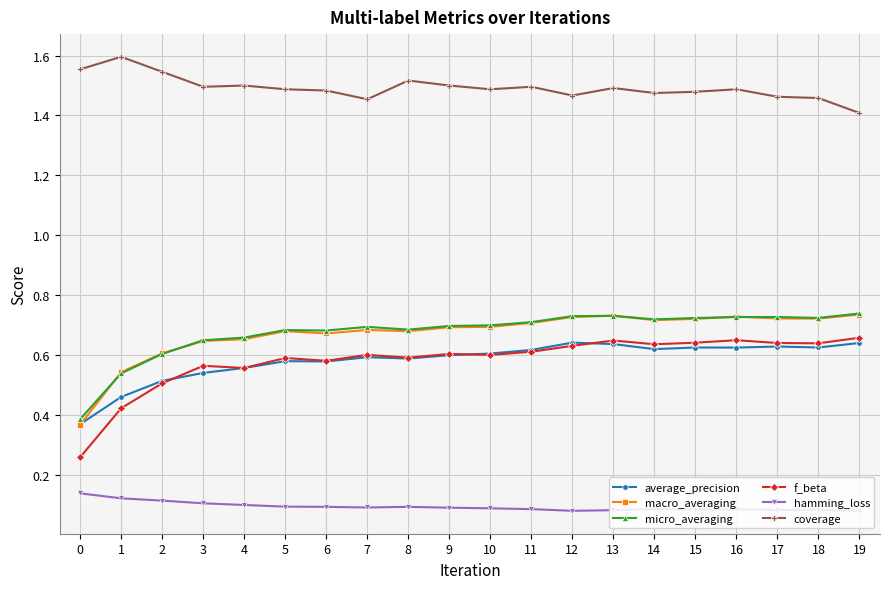

What are all the series names shown in the legend?

average_precision, macro_averaging, micro_averaging, f_beta, hamming_loss, coverage